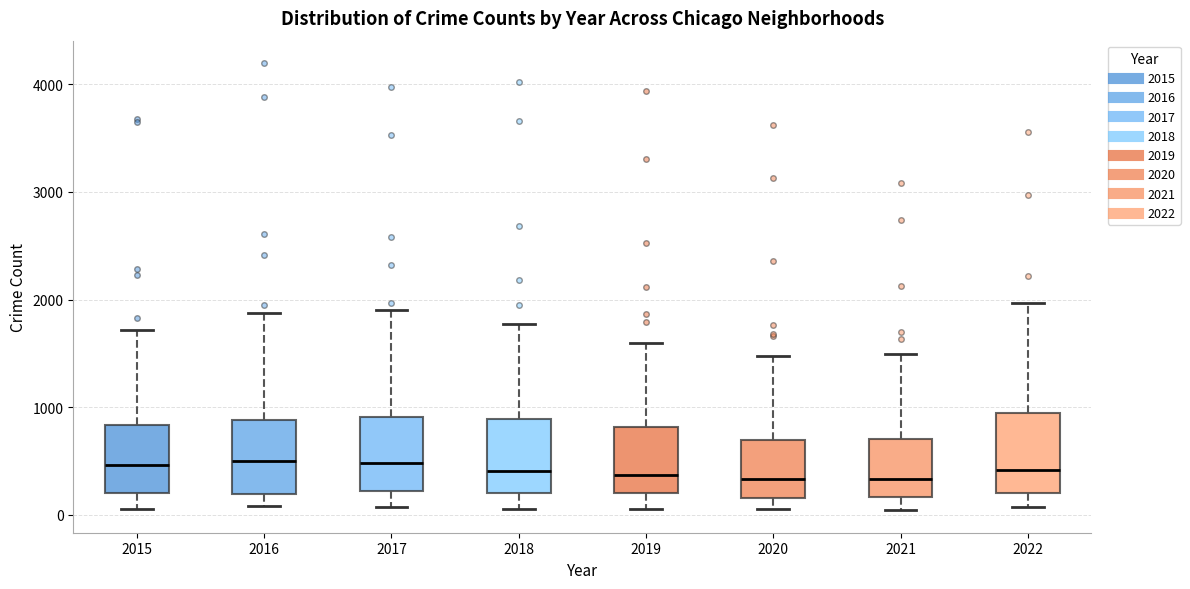

Reading left to right, transcribe this box plot: for each box, give where its median line is, the range the box spans, and where its two whiskers end, as read against the y-axis. The values are not printed on the chart, so give them approximately, as read against the axis.

2015: median 500, box 200 to 800, whiskers 100 to 1700
2016: median 500, box 200 to 900, whiskers 100 to 1900
2017: median 500, box 200 to 900, whiskers 100 to 1900
2018: median 400, box 200 to 900, whiskers 100 to 1800
2019: median 400, box 200 to 800, whiskers 100 to 1600
2020: median 300, box 200 to 700, whiskers 100 to 1500
2021: median 300, box 200 to 700, whiskers 0 to 1500
2022: median 400, box 200 to 900, whiskers 100 to 2000